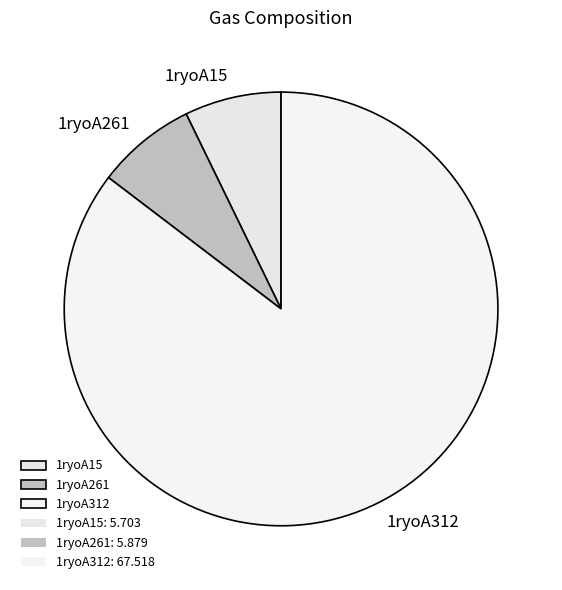

What is the ratio of the value at 1ryoA312 to the value at 1ryoA15?

11.8